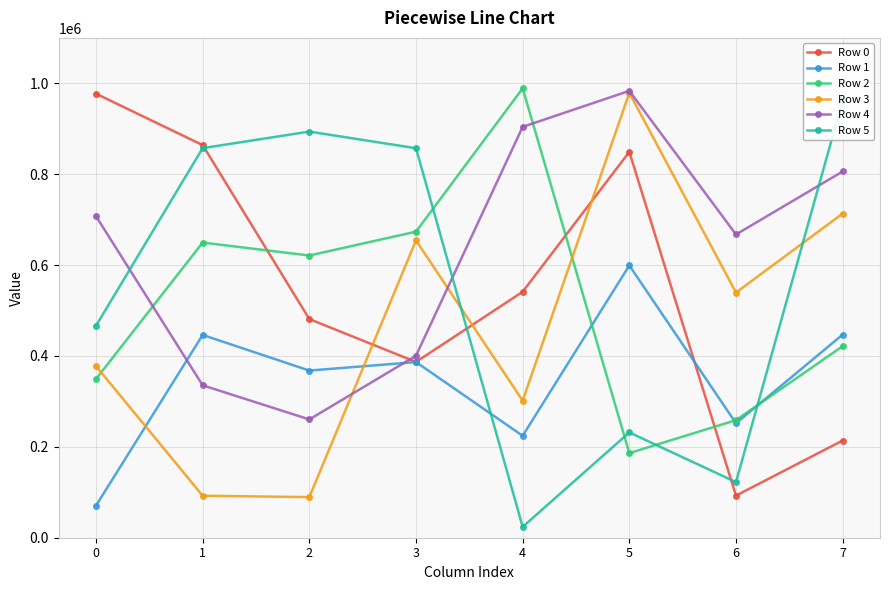

How many times do Row 5 and Row 2 cross each other?

4